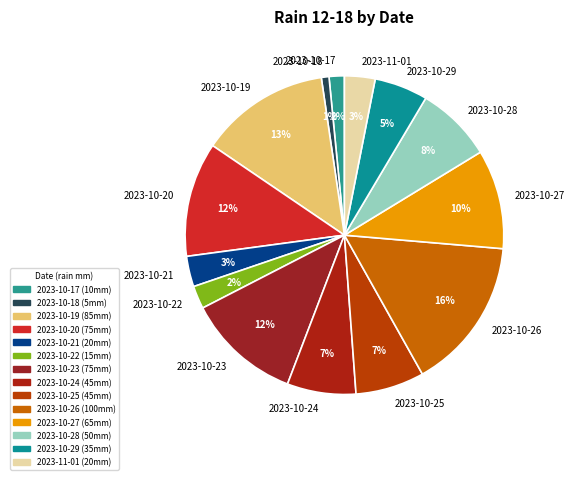

Between 2023-10-17 and 2023-10-27, which is larger?

2023-10-27